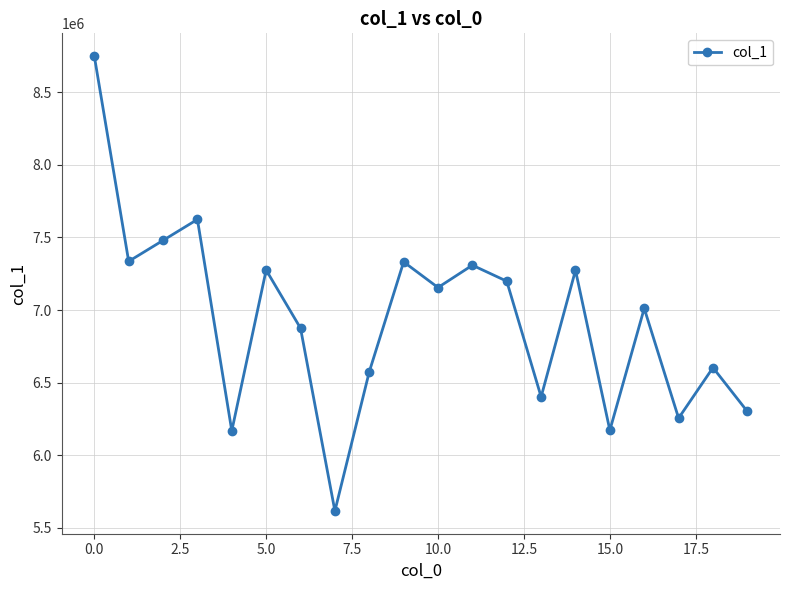

True or false: there are more than 2 points higher than both neighbors.

True